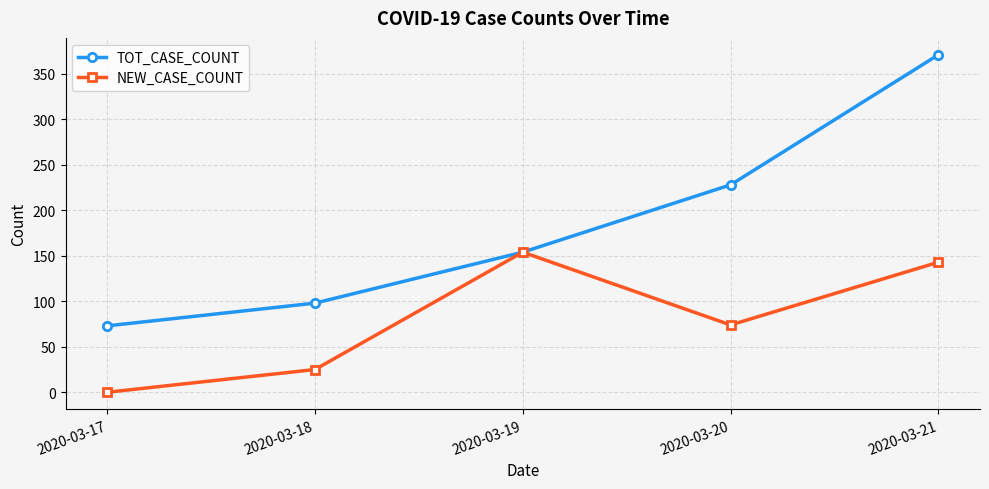

What are all the series names shown in the legend?

TOT_CASE_COUNT, NEW_CASE_COUNT